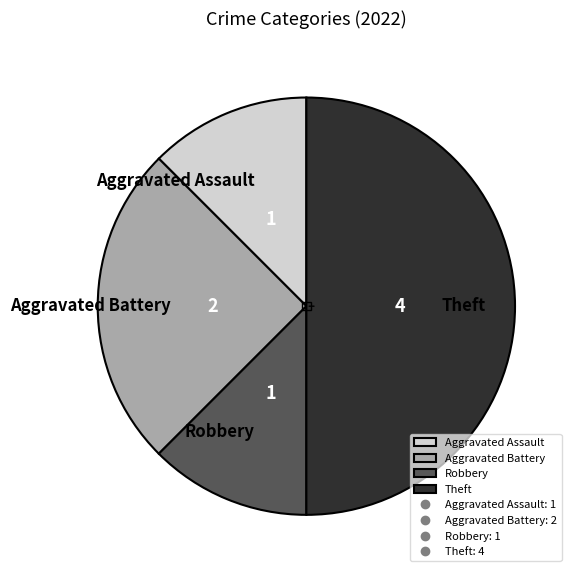

Which slice is the largest?

Theft